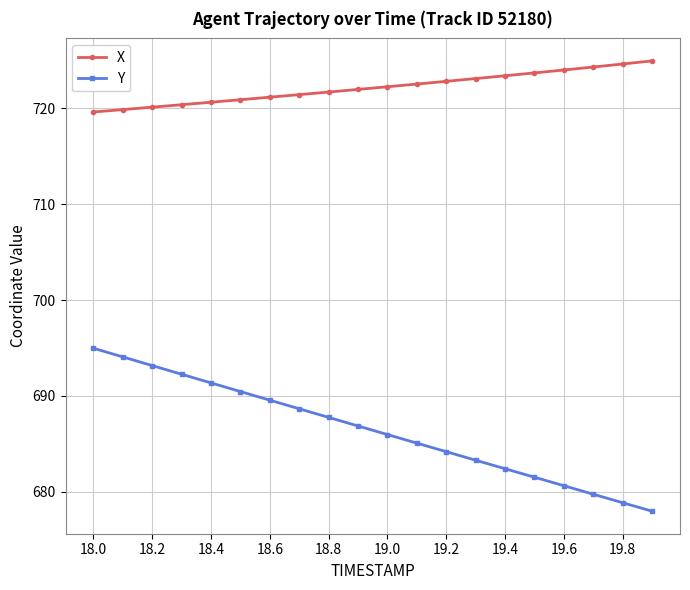

What is the value of the X point at the 12th from the left?

722.6